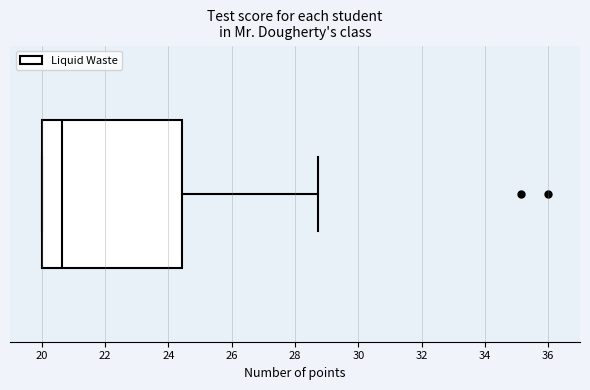

Read this box plot against the x-axis: the position of the median line, the range covered by the box, and the ends of both whiskers. The values are not printed on the chart, so give them approximately, as read against the axis.

median 20.6, box 20.0 to 24.4, whiskers 20.0 to 28.8